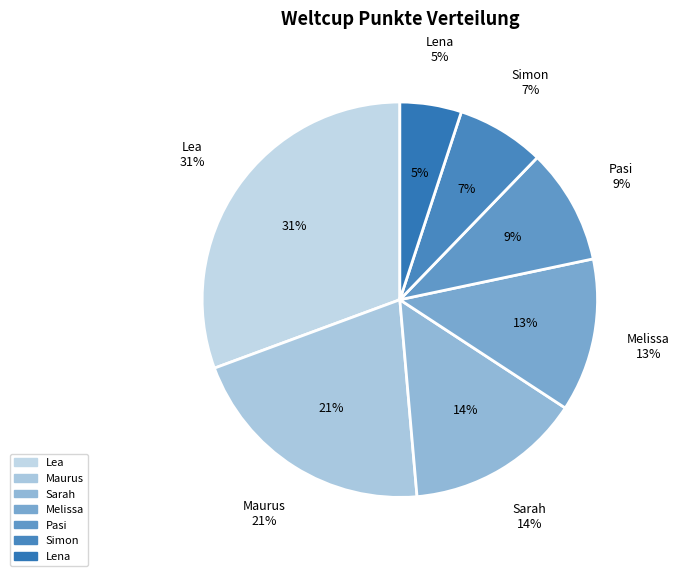

Which category has the smallest portion of the pie?

Lena